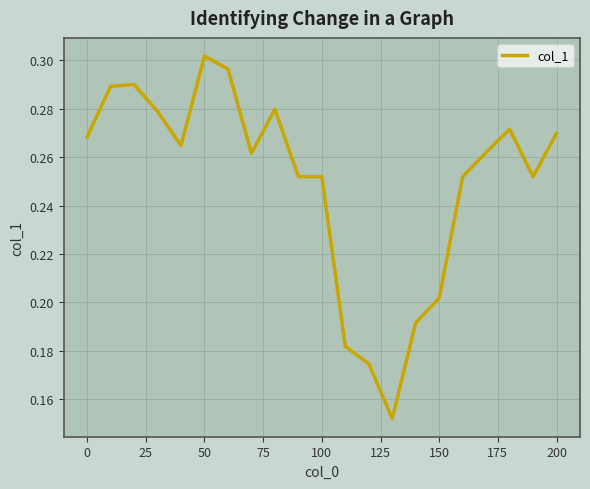

What is the sum of all values?

5.2